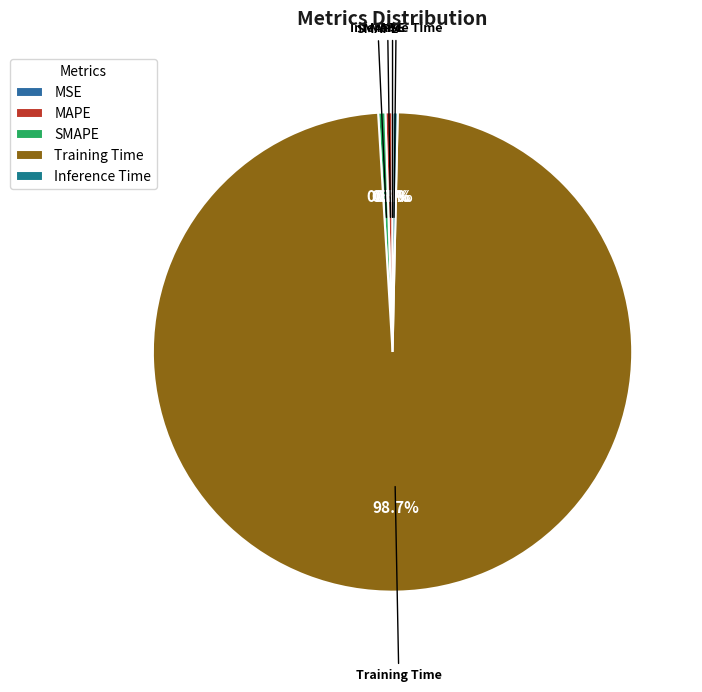

Does SMAPE account for over 50% of the chart?

No